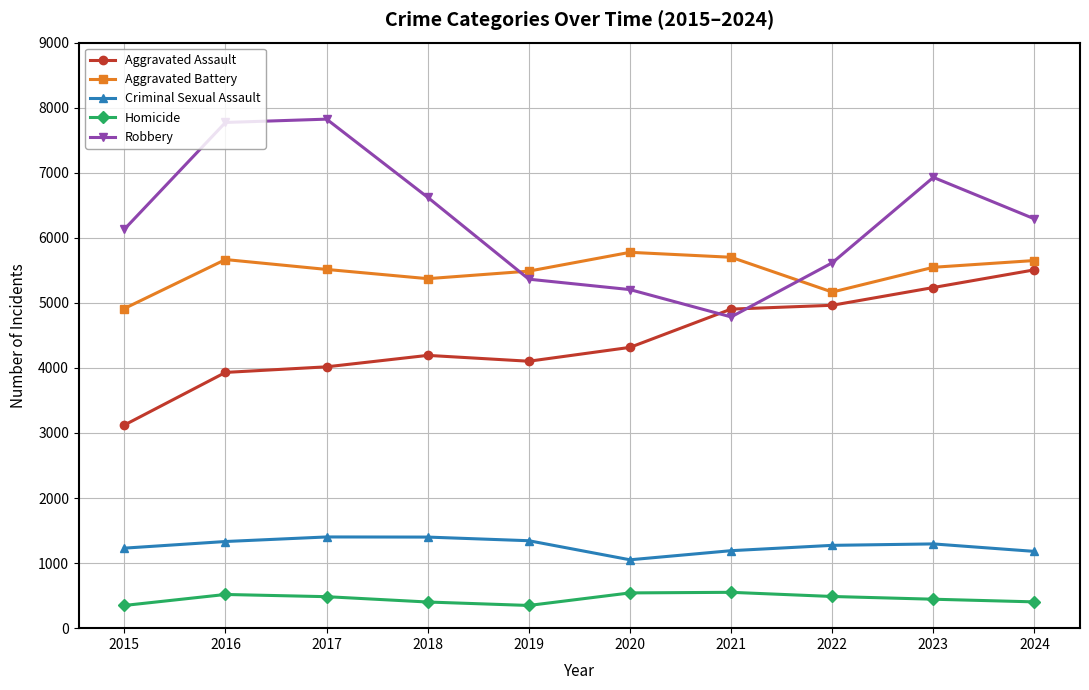

Does the chart display data point markers on the line(s)?

Yes